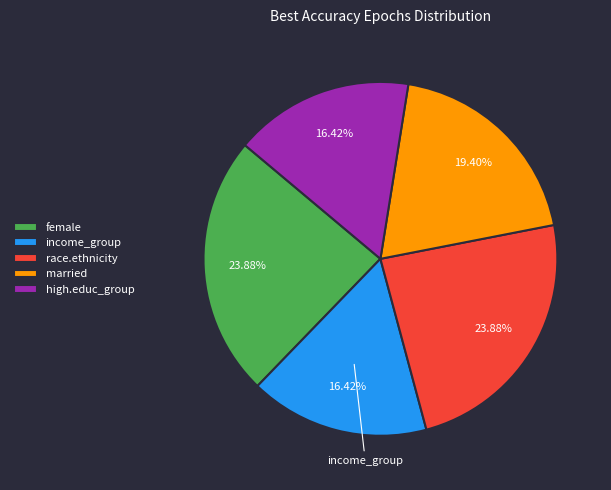

Is there a majority slice in this chart?

No